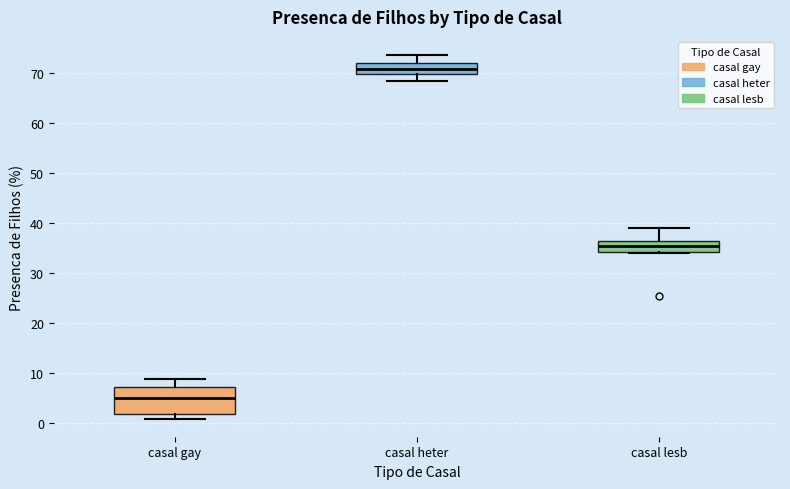

Which box is the tallest, from its lower edge to its upper edge?

casal gay